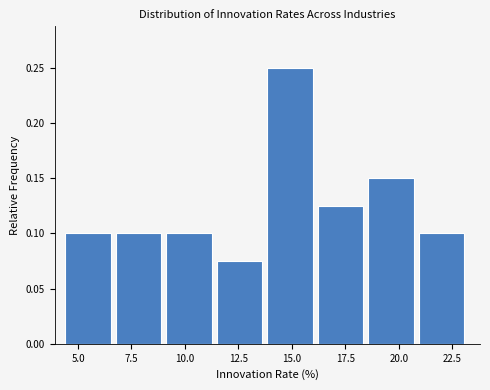

Reading left to right, transcribe this chart: for each bar, give the range it covers on the x-axis and its height. Neither the bar edges nor the heights are printed on the chart, so give them approximately, as read against the axes.

4.5 to 7.0: 0.100
7.0 to 9.0: 0.100
9.0 to 11.5: 0.100
11.5 to 14.0: 0.075
14.0 to 16.0: 0.250
16.0 to 18.5: 0.125
18.5 to 21.0: 0.150
21.0 to 23.5: 0.100